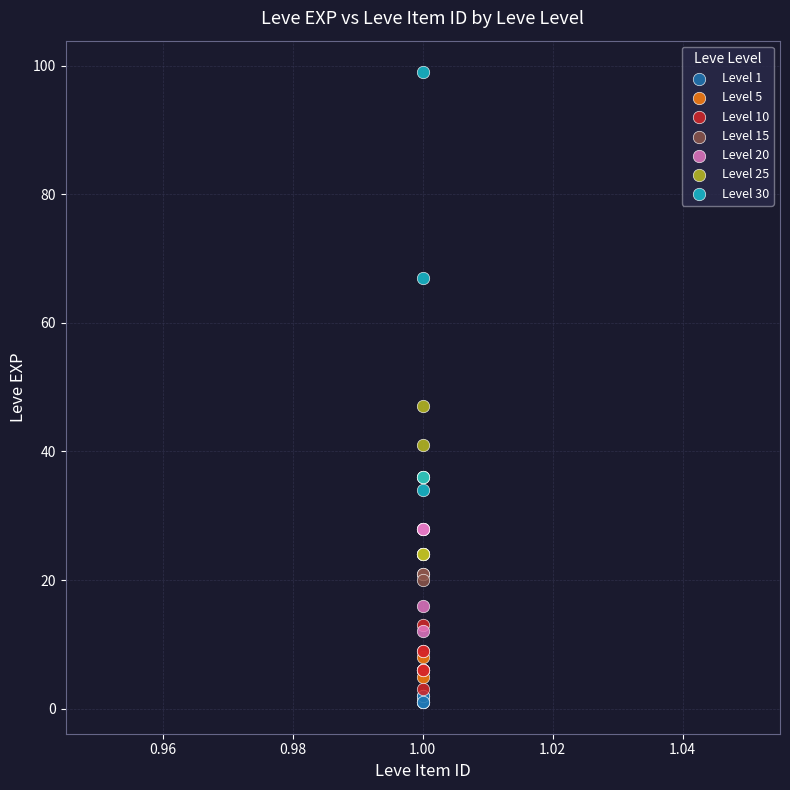

What are all the series names shown in the legend?

Level 1, Level 5, Level 10, Level 15, Level 20, Level 25, Level 30